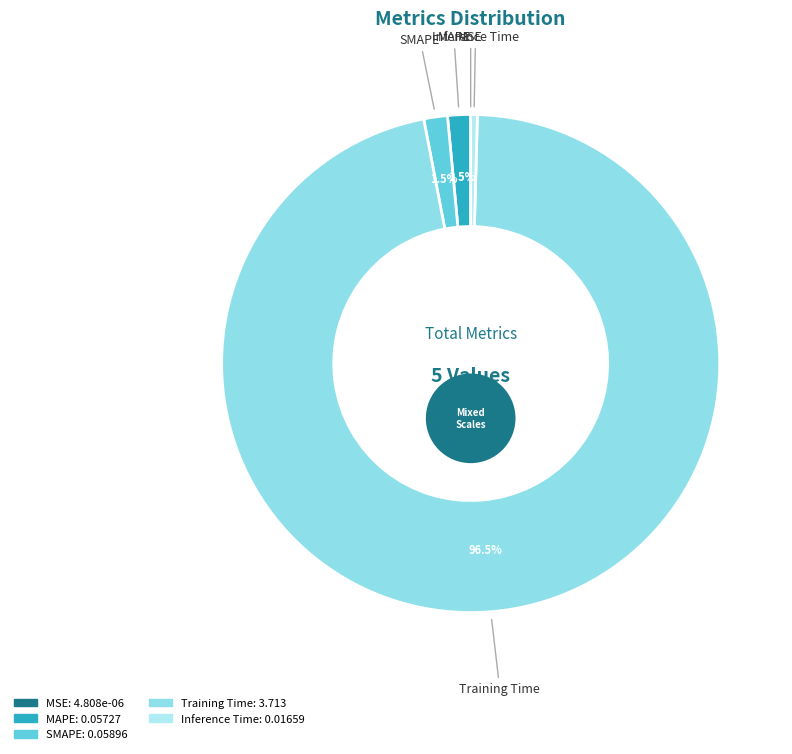

Which slice is the largest?

Training Time